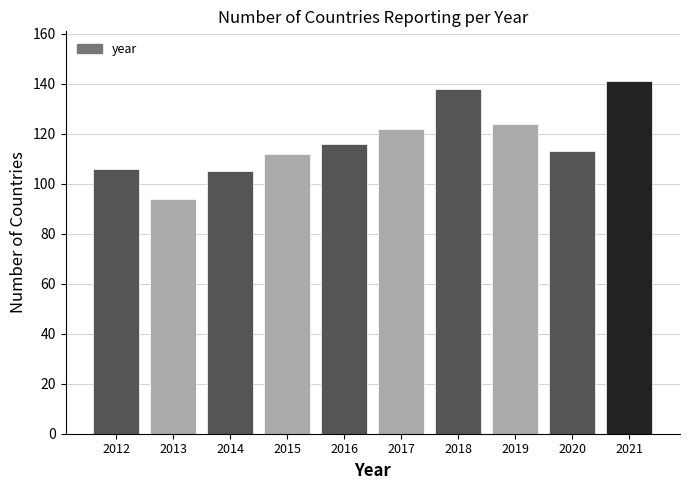

Reading right to left, extract all data points from this chart.

141	113	124	138	122	116	112	105	94	106